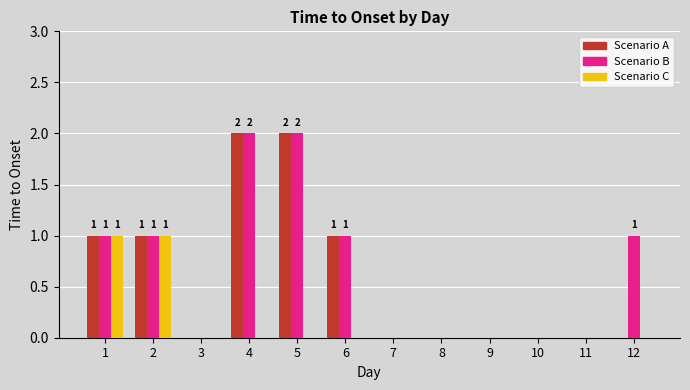

Is it true that Scenario C equals 1 at 1?

True